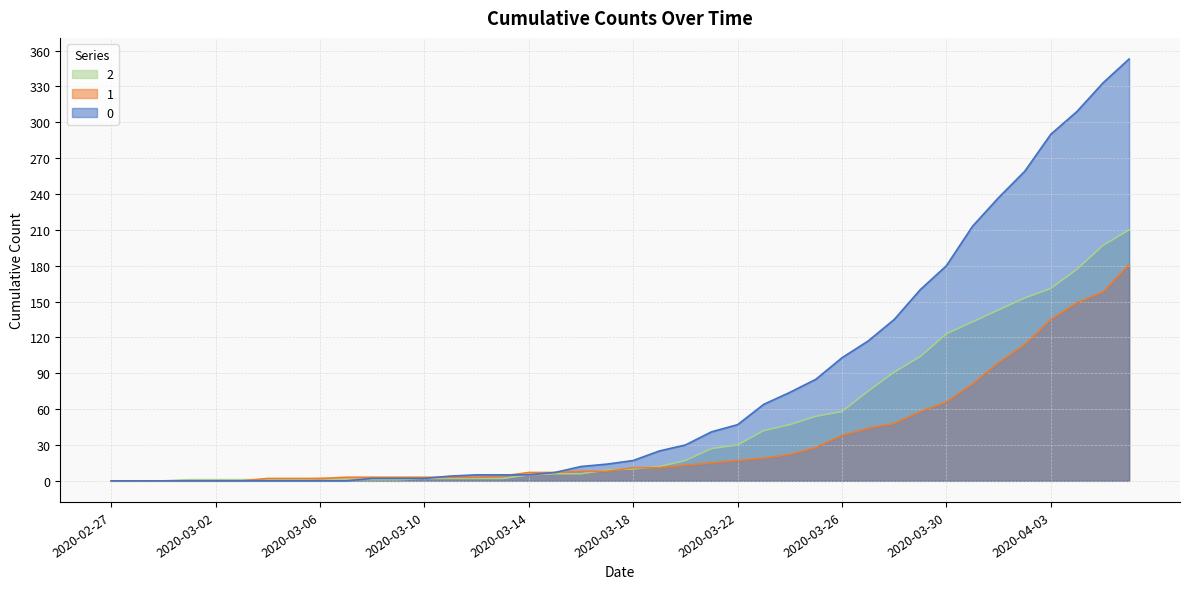

Which has a higher value, 2020-04-01 or 2020-03-26?

2020-04-01